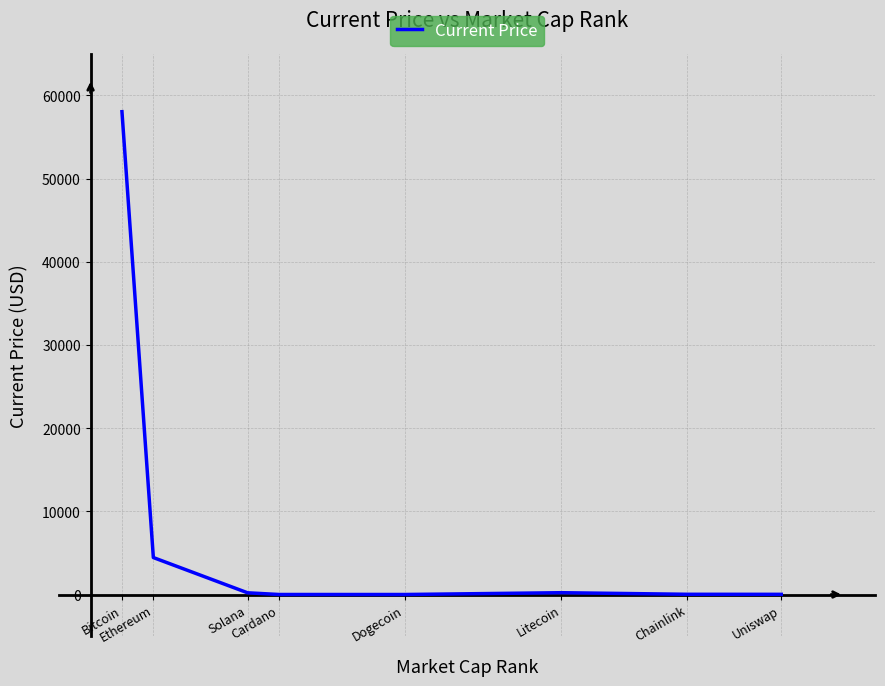

True or false: the data has more than 0 interior local peaks.

True